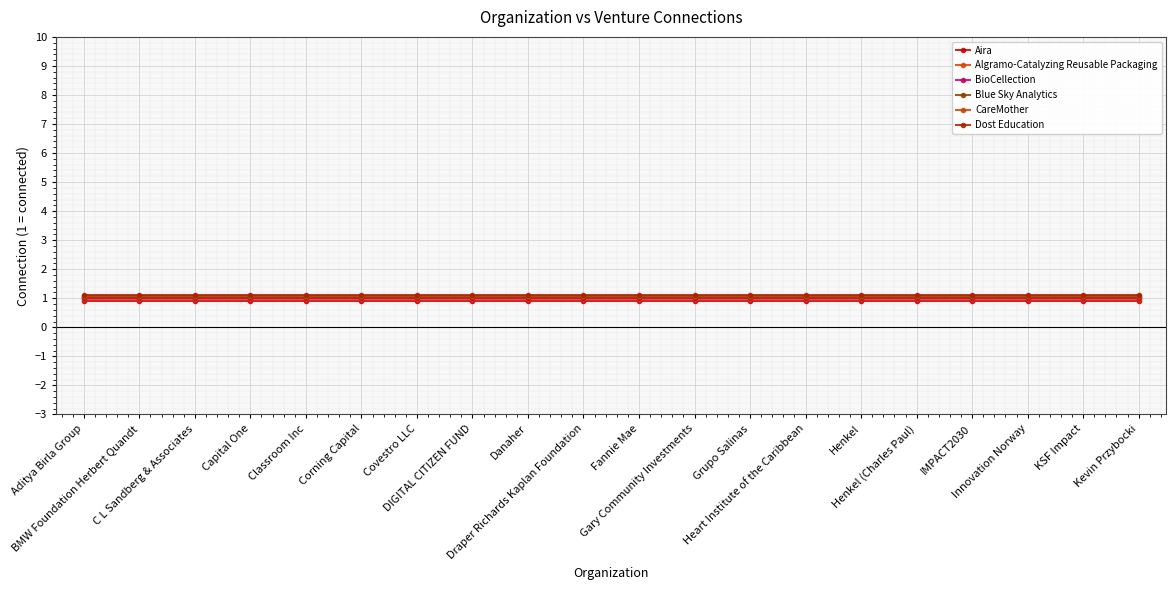

What is the total value across all series at Henkel (Charles Paul)?

6.1